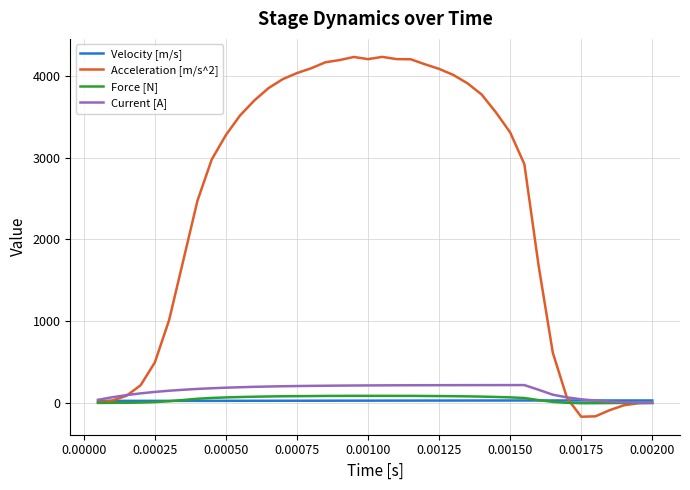

Which series has the largest range (max minus min)?

Acceleration [m/s^2]